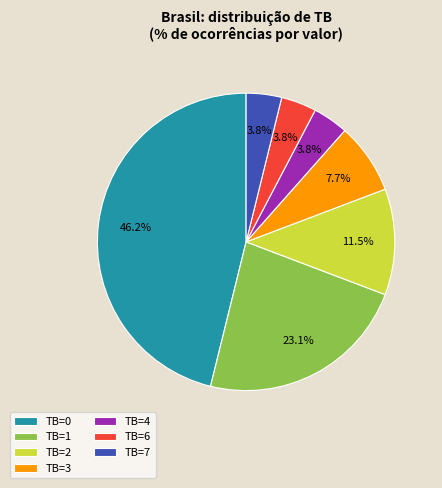

What is the largest slice in the pie chart?

TB=0